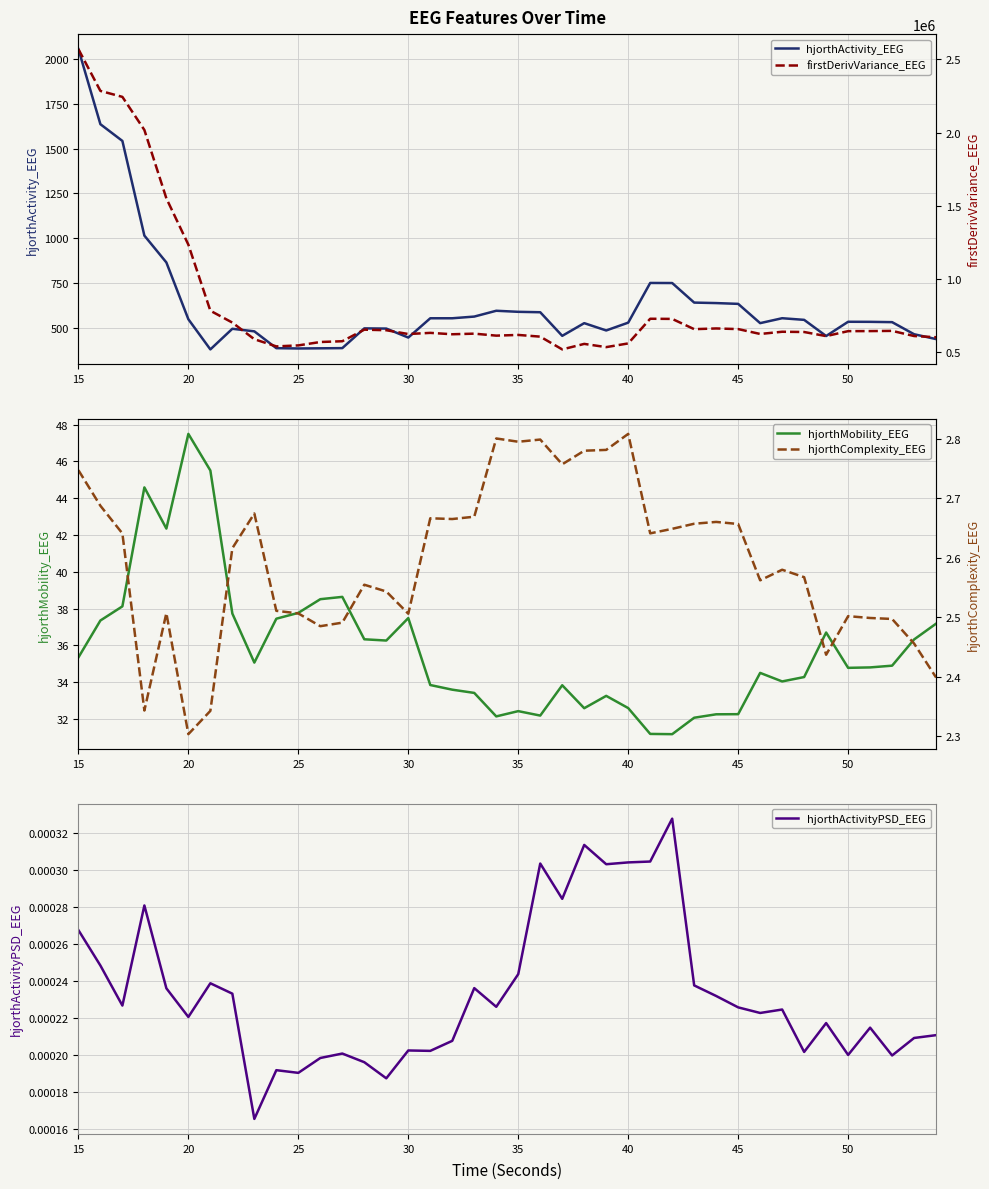

Which category has the highest value in the firstDerivVariance_EEG series?

15